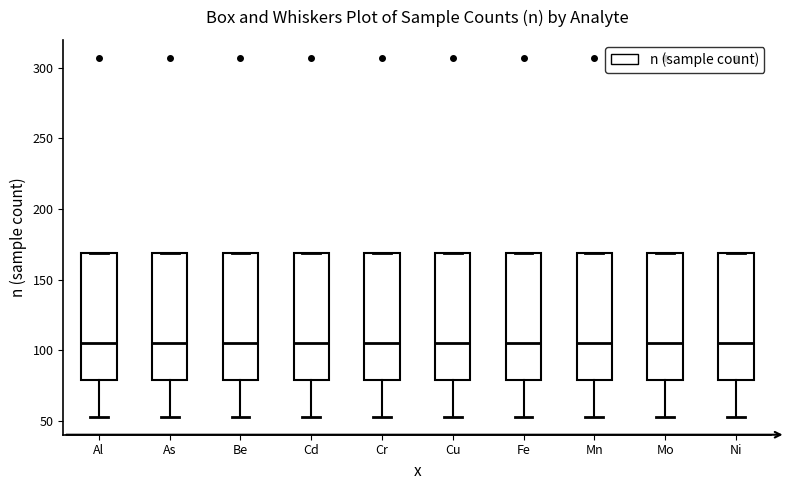

Reading left to right, transcribe this box plot: for each box, give where its median line is, the range the box spans, and where its two whiskers end, as read against the y-axis. The values are not printed on the chart, so give them approximately, as read against the axis.

Al: median 105, box 80 to 170, whiskers 55 to 170
As: median 105, box 80 to 170, whiskers 55 to 170
Be: median 105, box 80 to 170, whiskers 55 to 170
Cd: median 105, box 80 to 170, whiskers 55 to 170
Cr: median 105, box 80 to 170, whiskers 55 to 170
Cu: median 105, box 80 to 170, whiskers 55 to 170
Fe: median 105, box 80 to 170, whiskers 55 to 170
Mn: median 105, box 80 to 170, whiskers 55 to 170
Mo: median 105, box 80 to 170, whiskers 55 to 170
Ni: median 105, box 80 to 170, whiskers 55 to 170